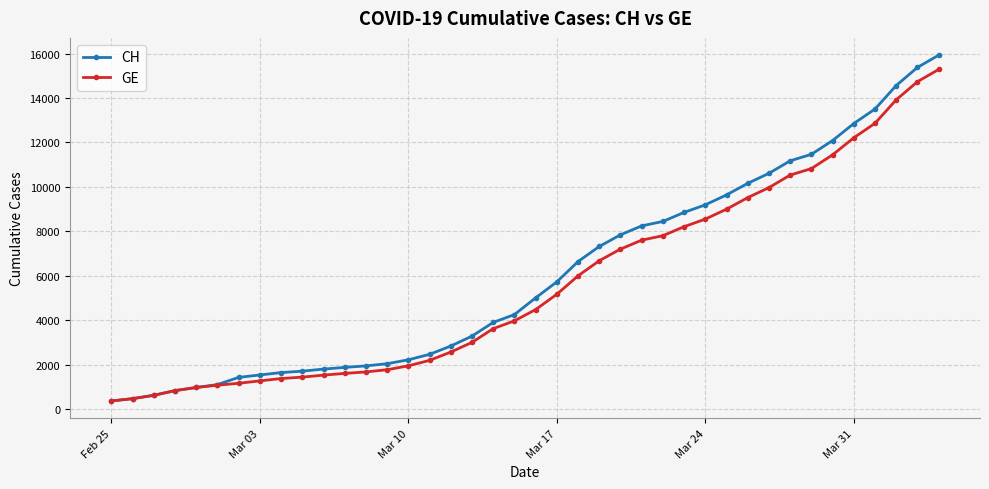

What is the highest value of the GE series?

15284